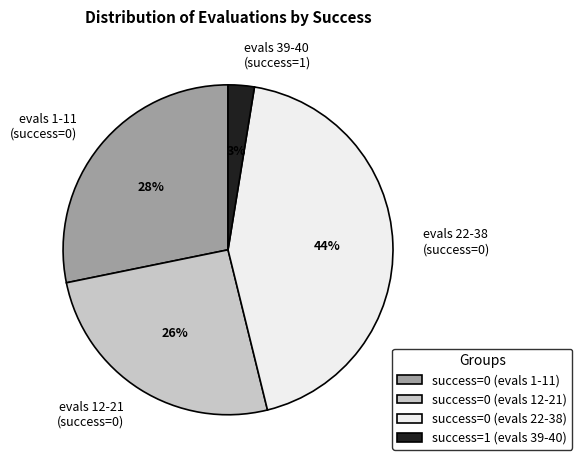

Does any single category account for the majority?

No